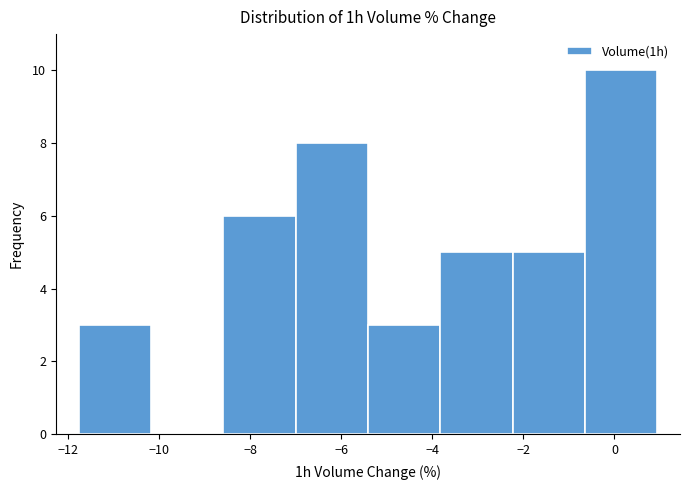

Reading left to right, list every bar in this chart as the range it spans on the x-axis followed by its height. Neither the bar edges nor the heights are printed on the chart, so give them approximately, as read against the axes.

-11.8 to -10.2: 3
-10.2 to -8.6: 0
-8.6 to -7.0: 6
-7.0 to -5.4: 8
-5.4 to -3.8: 3
-3.8 to -2.2: 5
-2.2 to -0.6: 5
-0.6 to 1.0: 10